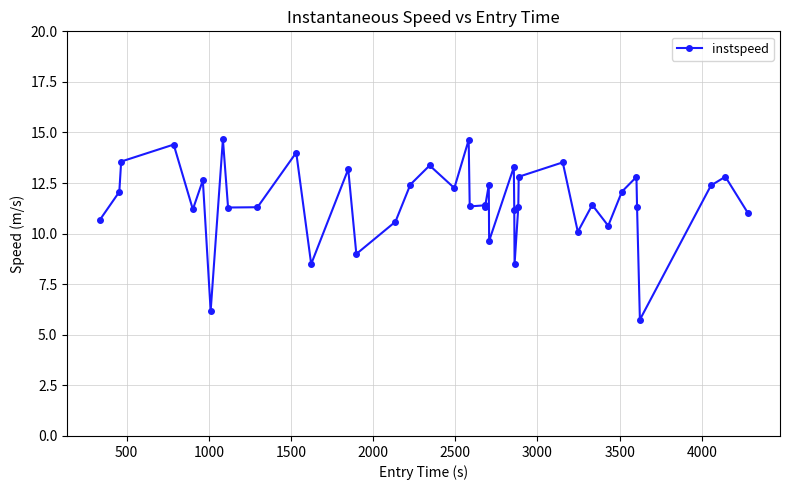

What is the value of the 36th point from the left?

11.3